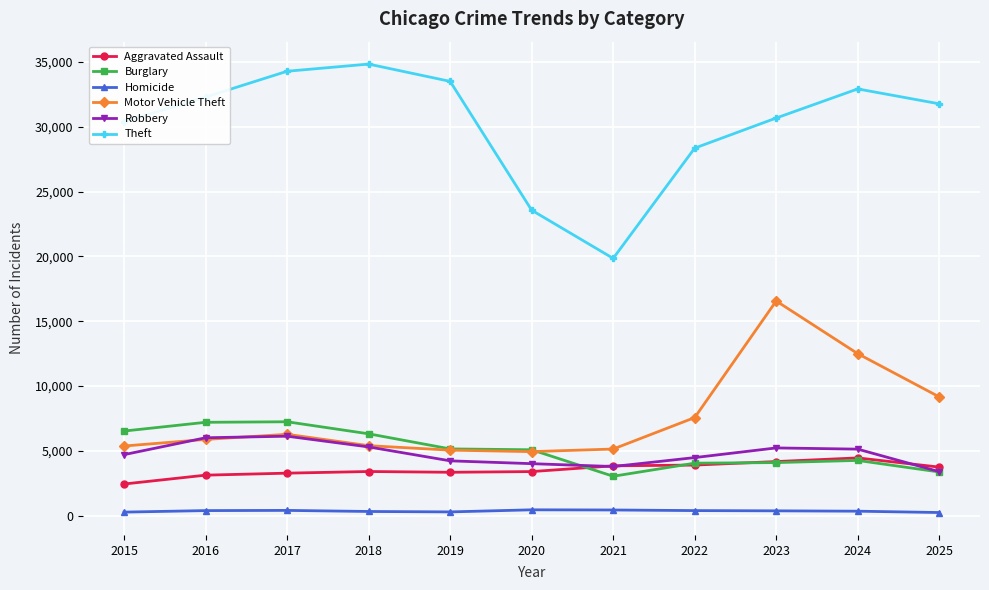

List the series in order of their peak value, highest first.

Theft, Motor Vehicle Theft, Burglary, Robbery, Aggravated Assault, Homicide